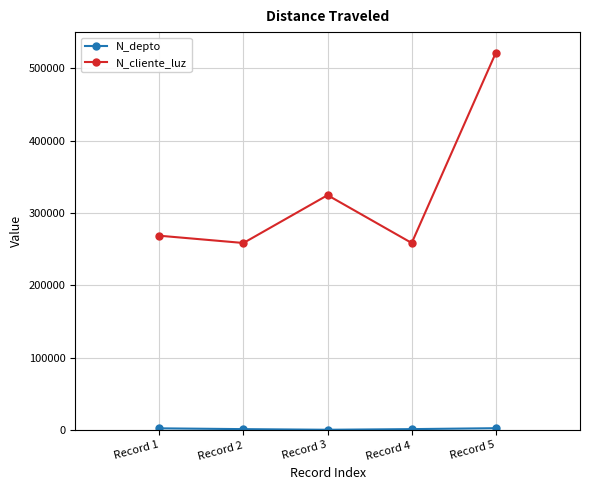

Which series has the largest total across all categories?

N_cliente_luz